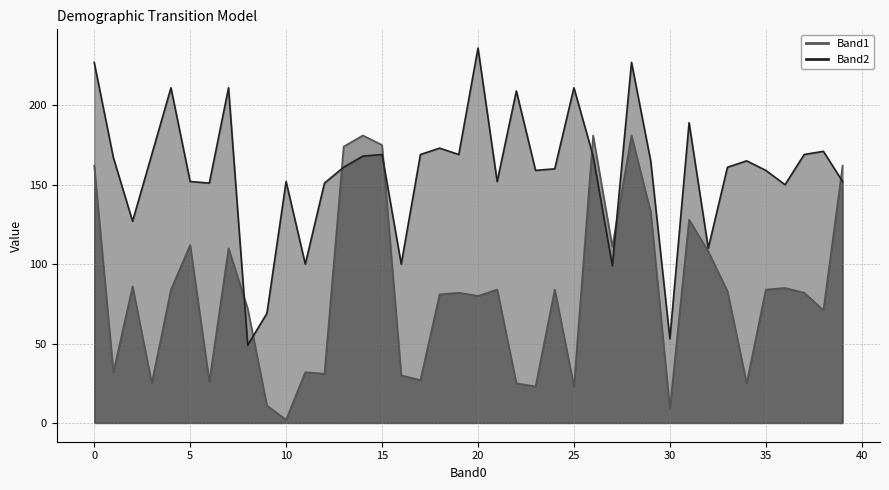

What is the greatest value displayed?

236